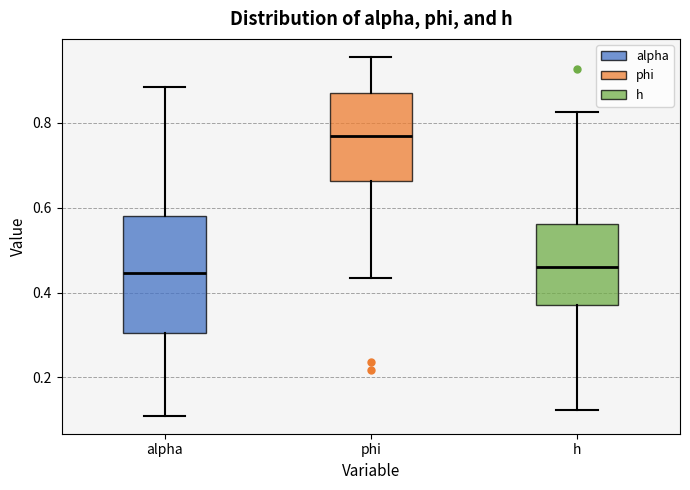

Comparing the boxes themselves (not the whiskers), which one is the tallest?

alpha